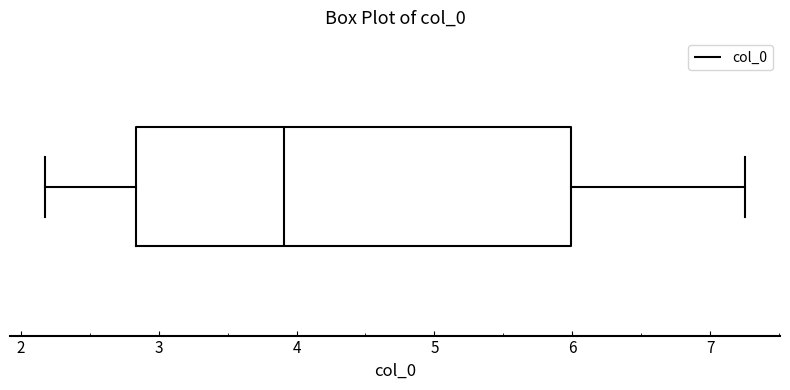

Read this box plot against the x-axis: the position of the median line, the range covered by the box, and the ends of both whiskers. The values are not printed on the chart, so give them approximately, as read against the axis.

median 3.9, box 2.8 to 6.0, whiskers 2.2 to 7.3